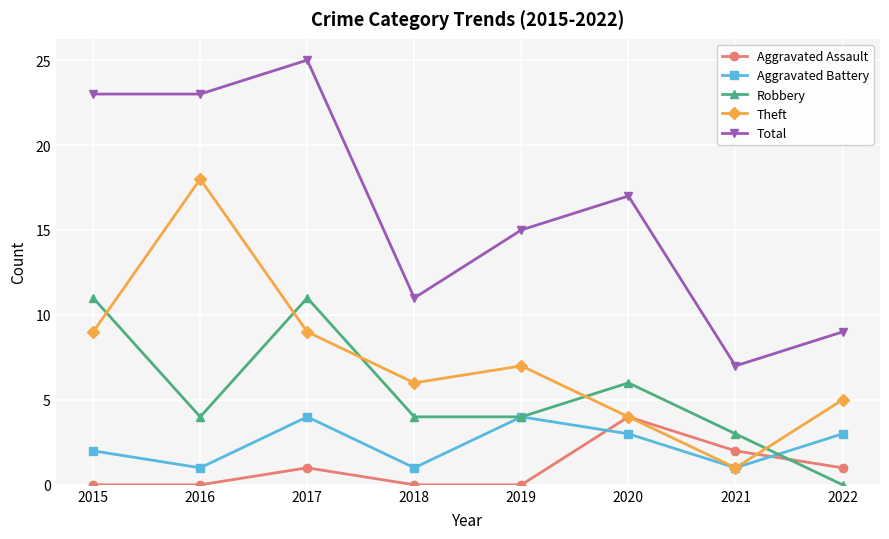

What is the value of the Theft point at the 5th from the left?

7